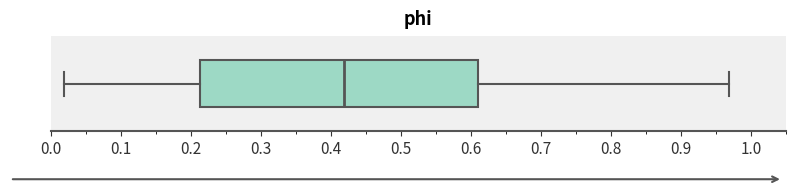

Transcribe this box plot: give where the median line is, the range the box spans, and where the two whiskers end, as read against the x-axis. The values are not printed on the chart, so give them approximately, as read against the axis.

median 0.42, box 0.21 to 0.61, whiskers 0.02 to 0.97